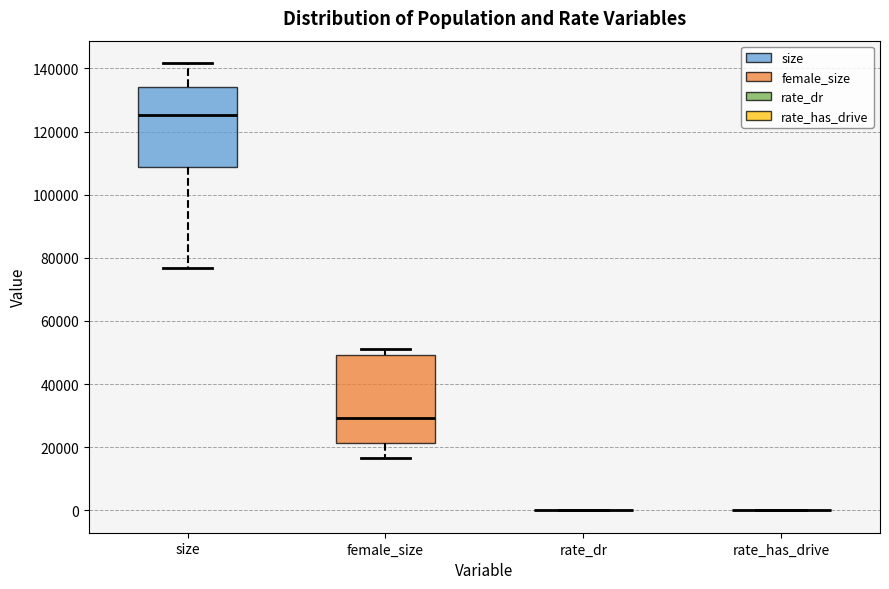

Reading left to right, transcribe this box plot: for each box, give where its median line is, the range the box spans, and where its two whiskers end, as read against the y-axis. The values are not printed on the chart, so give them approximately, as read against the axis.

size: median 126000, box 108000 to 134000, whiskers 76000 to 142000
female_size: median 30000, box 22000 to 50000, whiskers 16000 to 52000
rate_dr: box collapsed to a line at 0, whiskers 0 to 0
rate_has_drive: box collapsed to a line at 0, whiskers 0 to 0